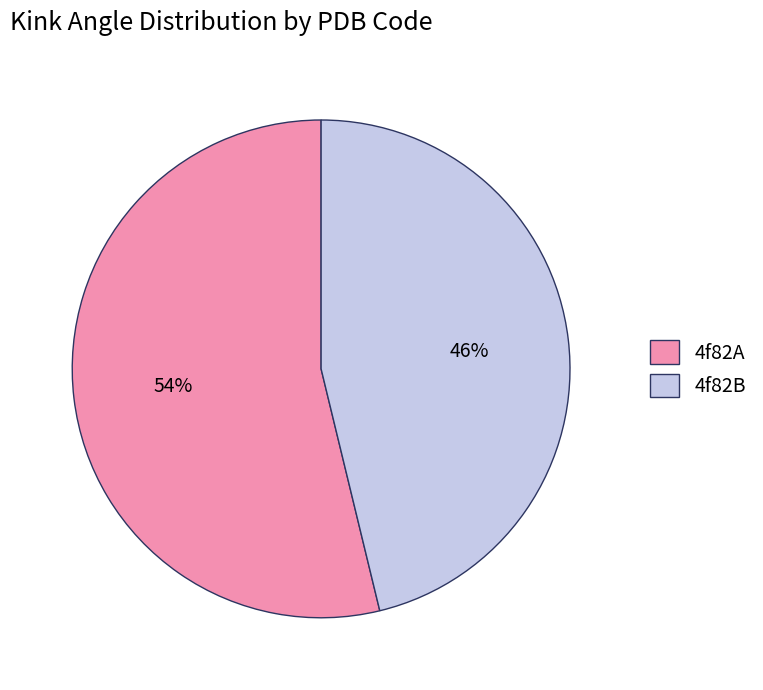

Approximately how many times larger is the value at 4f82A compared to 4f82B?

1.2